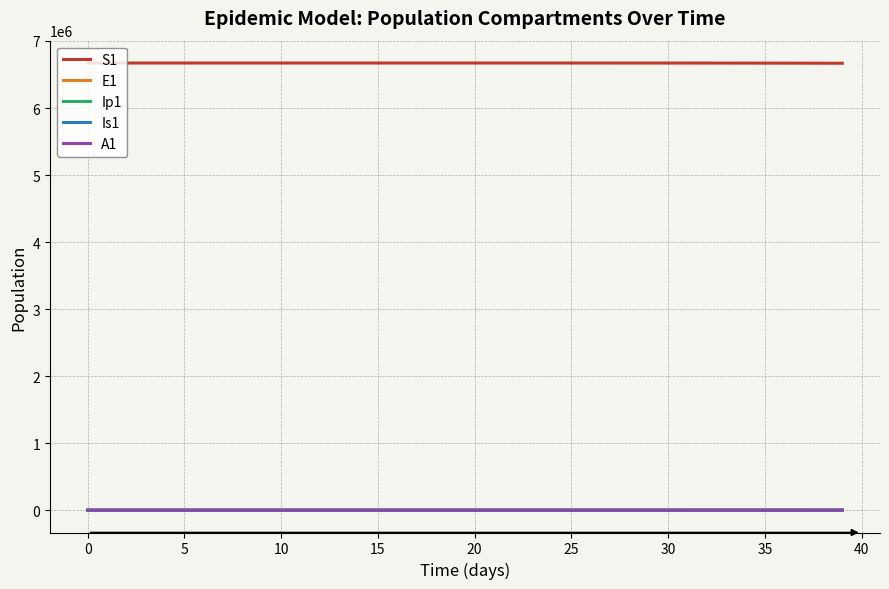

What is the minimum value for S1?

6667646.1